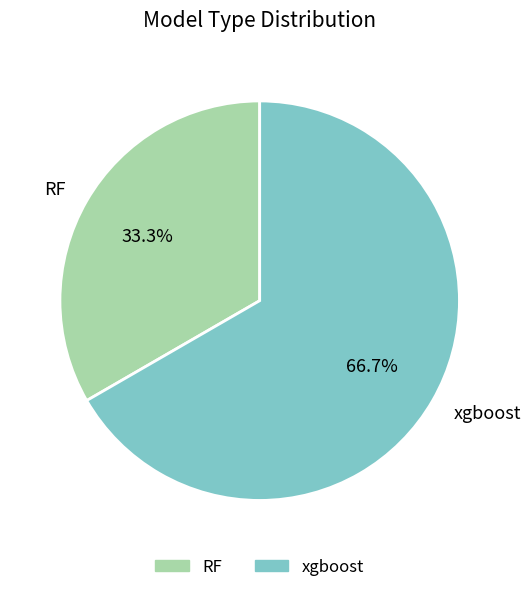

What is the largest slice in the pie chart?

xgboost